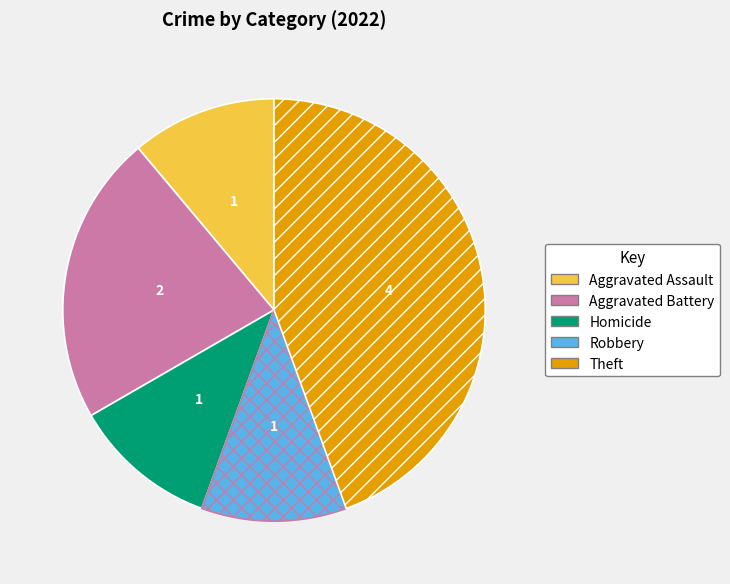

Between Aggravated Battery and Aggravated Assault, which is larger?

Aggravated Battery